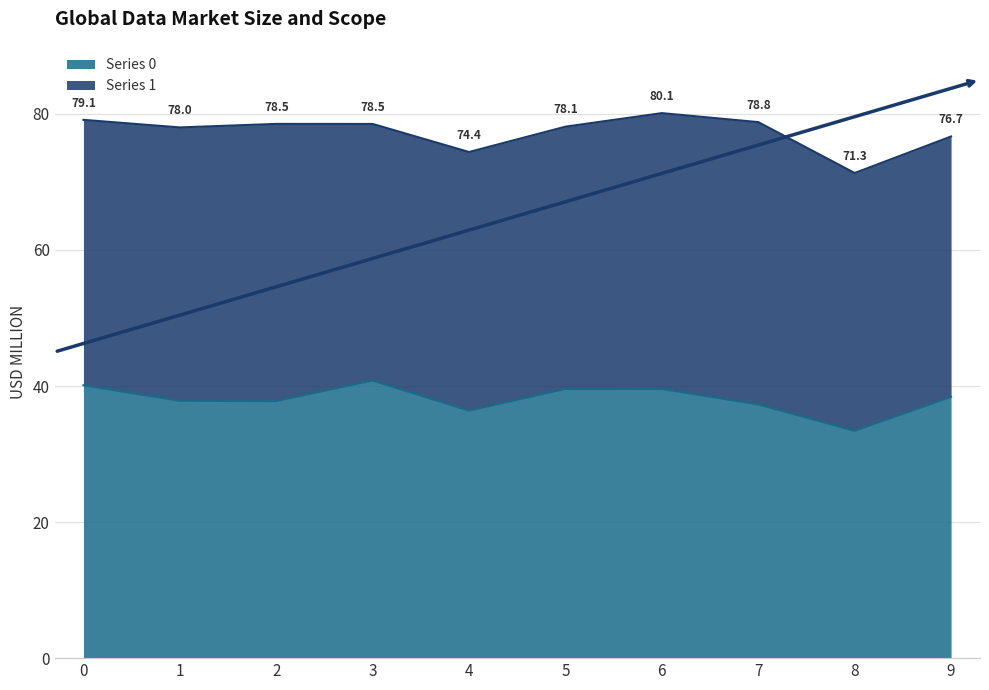

What is the difference between the second highest and second lowest values?

3.7